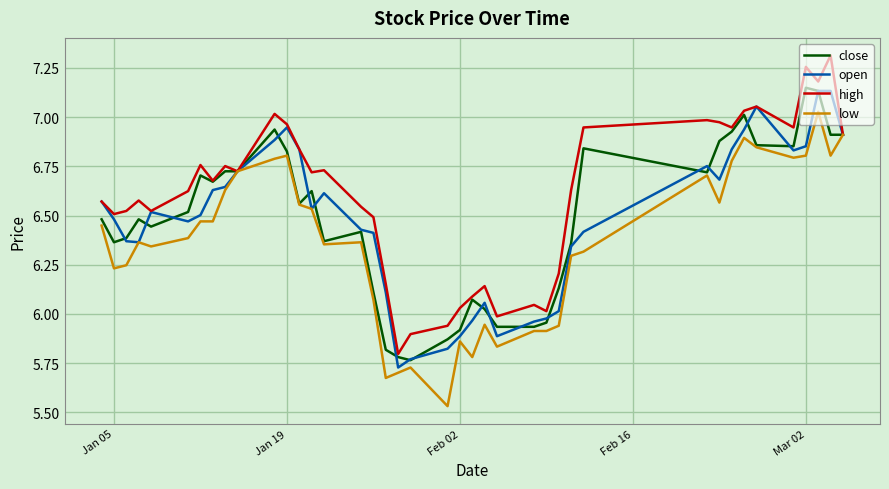

Which series has the largest total across all categories?

high